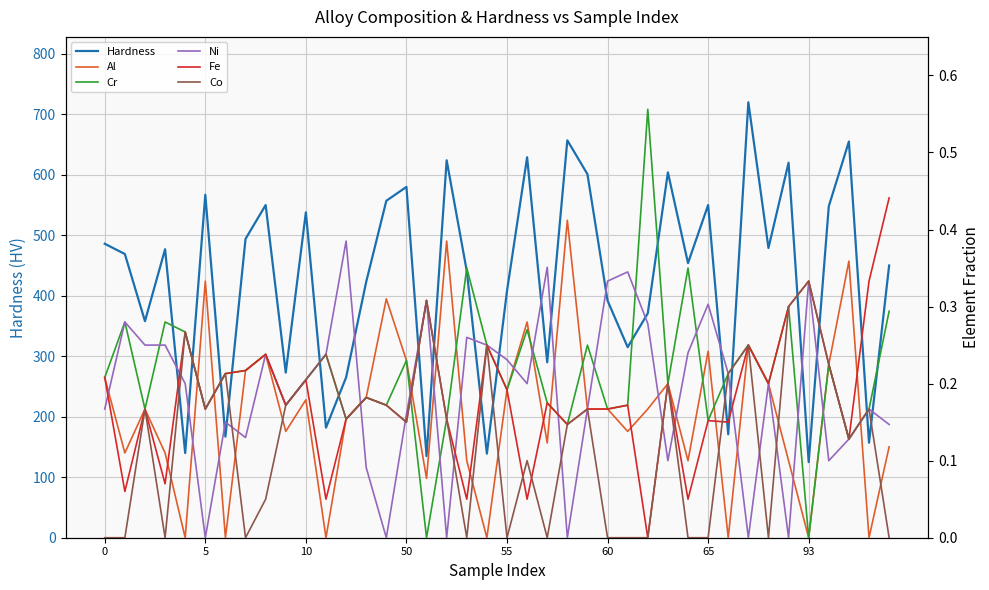

What is the difference between the second highest and second lowest values in the Al series?

0.4